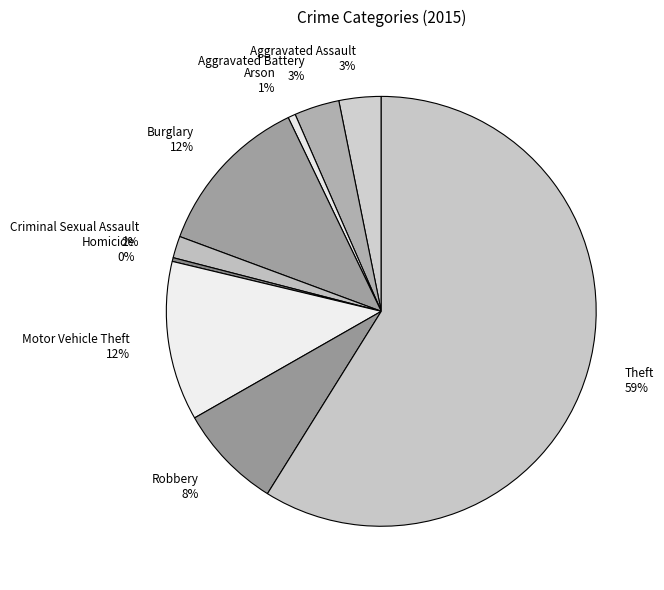

True or false: Aggravated Battery accounts for 10% of the total.

False